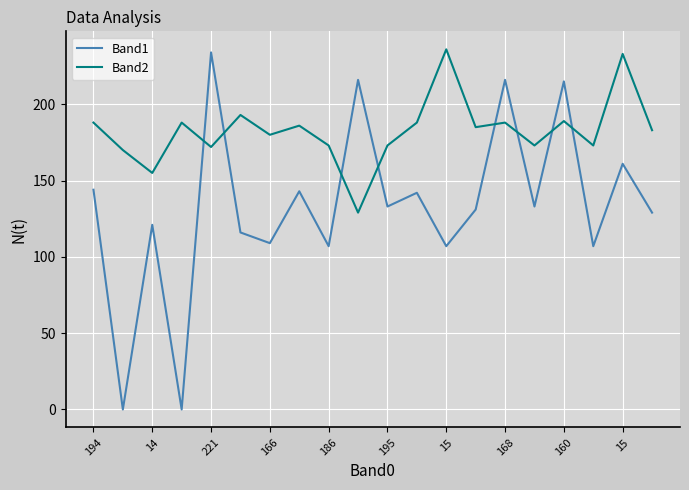

What is the greatest value displayed?

236